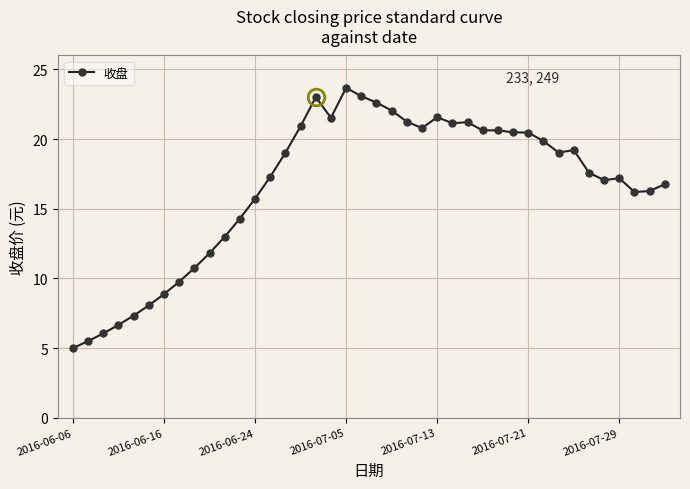

What is the smallest value displayed?

5.0